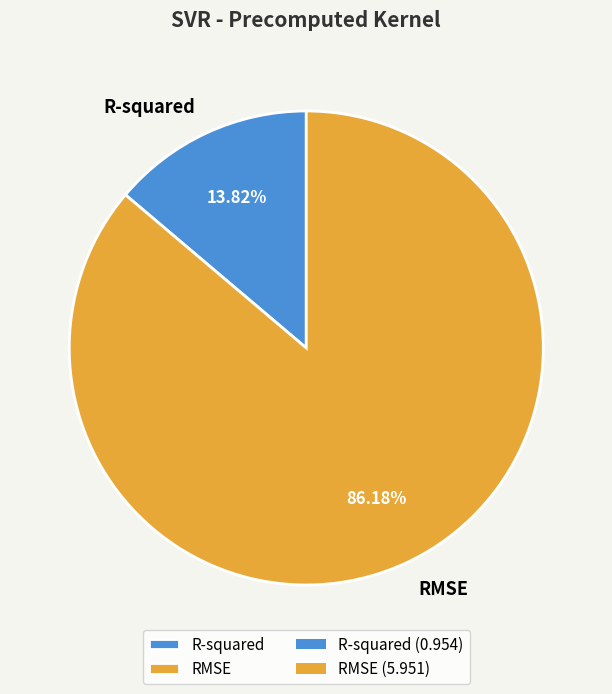

Is it true that R-squared is 4% of the pie?

False